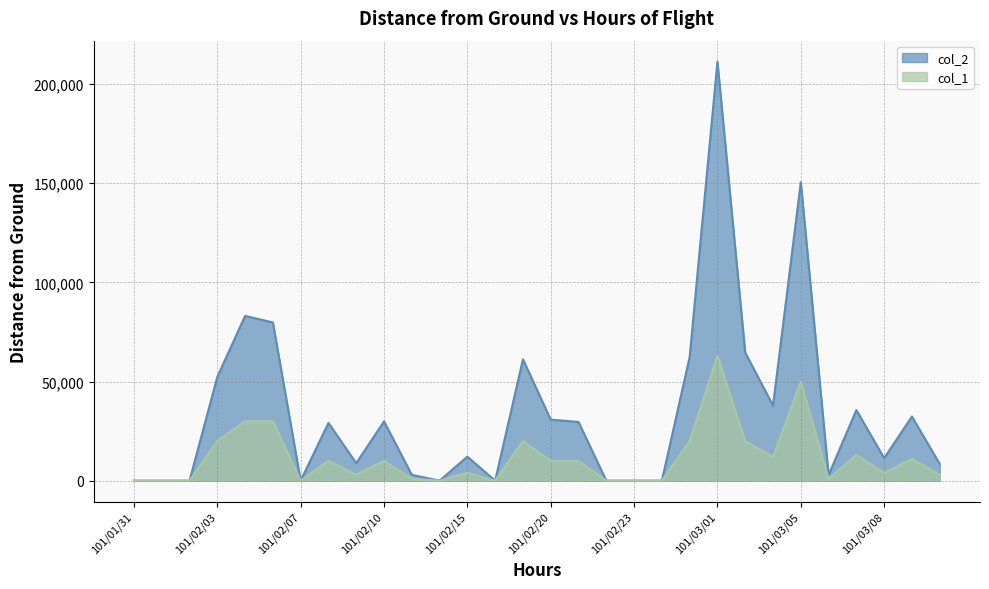

At which category does col_2 reach its first local valley?

101/02/07